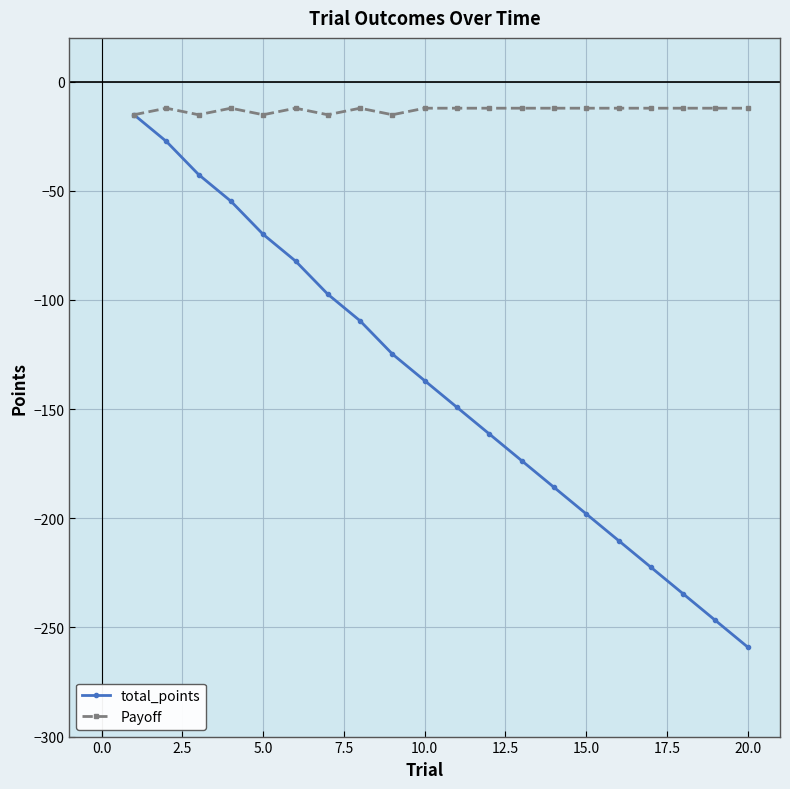

What is the difference between the maximum and minimum values in the Payoff series?

3.0